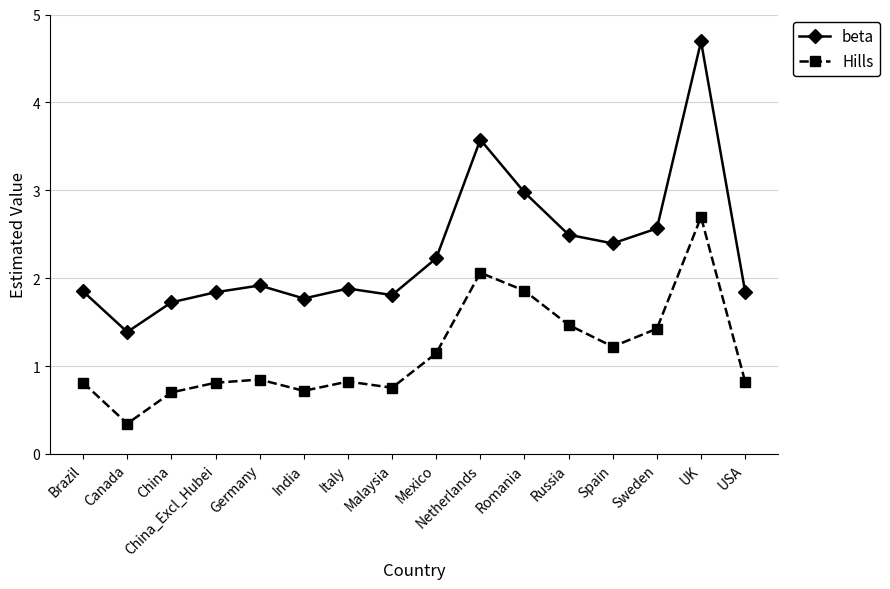

Which category has the highest value across all series?

UK